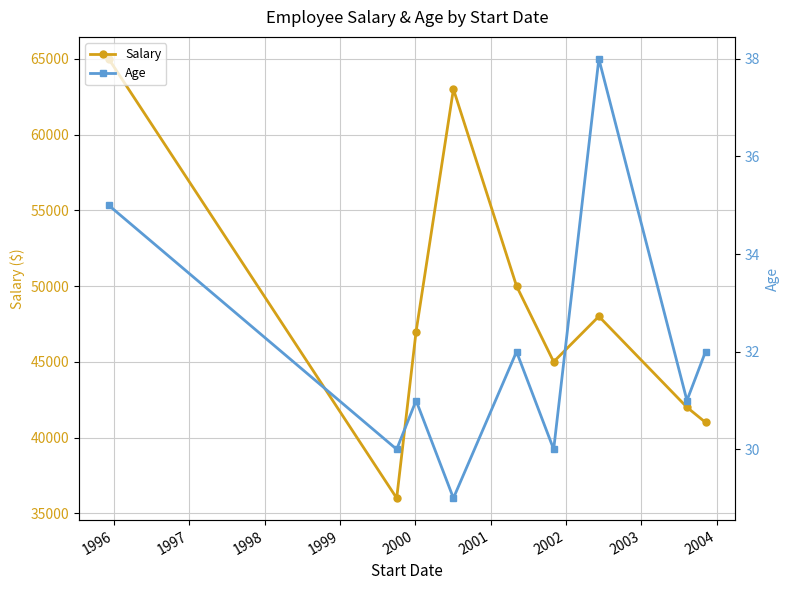

What is the highest value of the Salary series?

65000